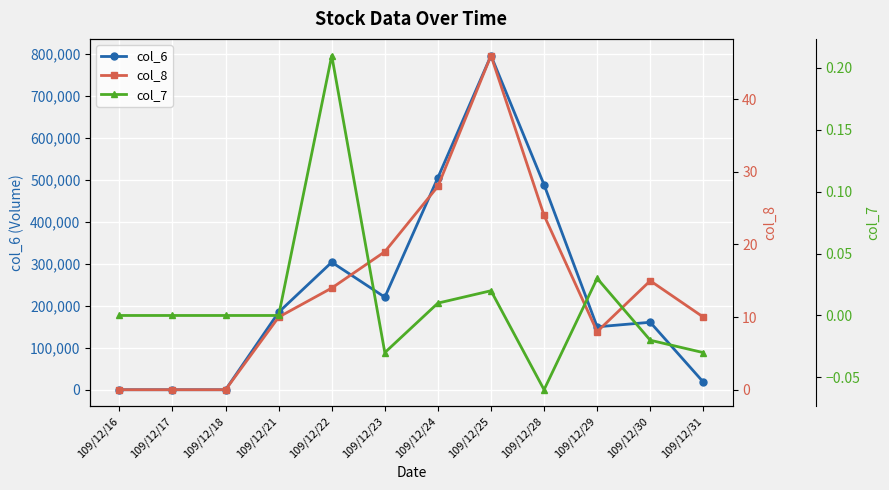

The col_8 series shows 4.8 at 109/12/30. True or false?

False